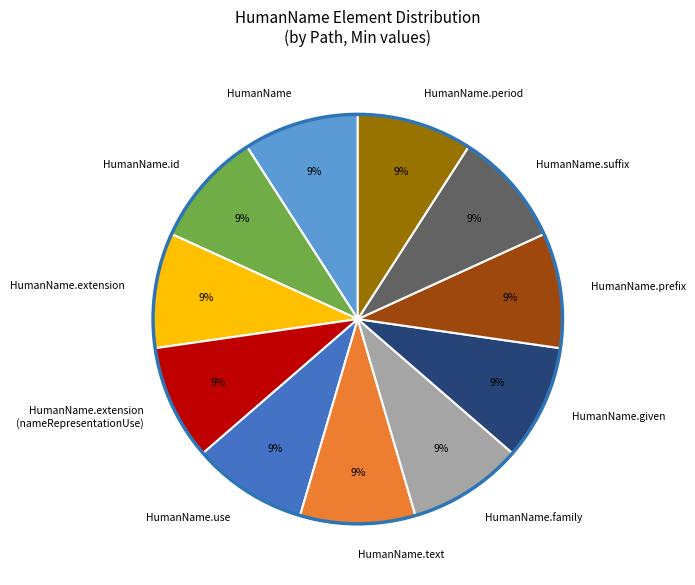

Is there any slice that represents more than half of the pie?

No